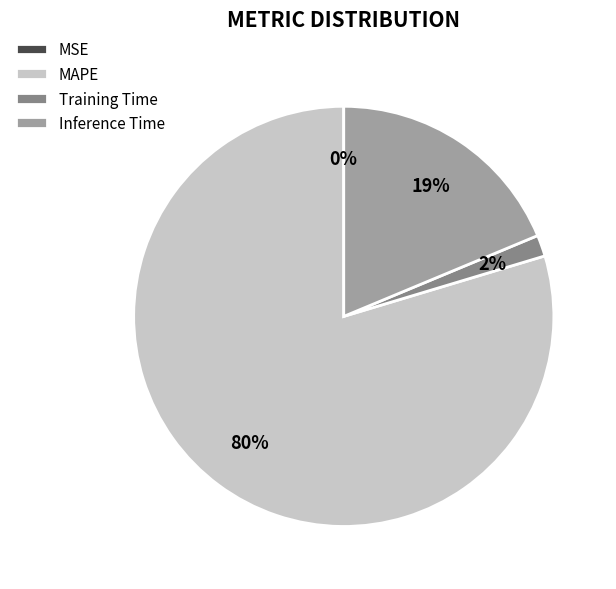

What is the largest slice in the pie chart?

MAPE